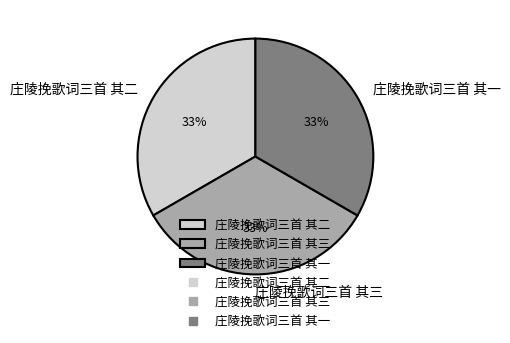

The 庄陵挽歌词三首 其三 slice represents 33% of the pie. True or false?

True